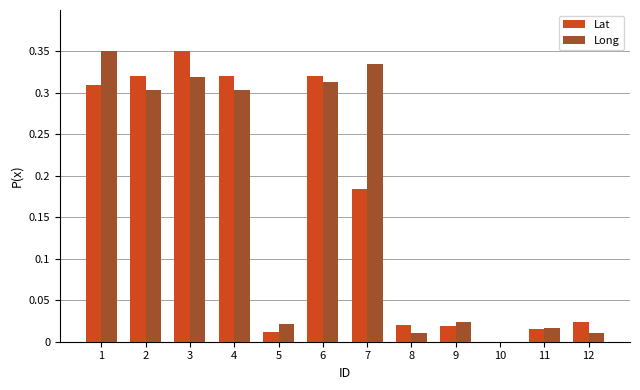

Between 3 and 12, which series saw the biggest shift?

Lat